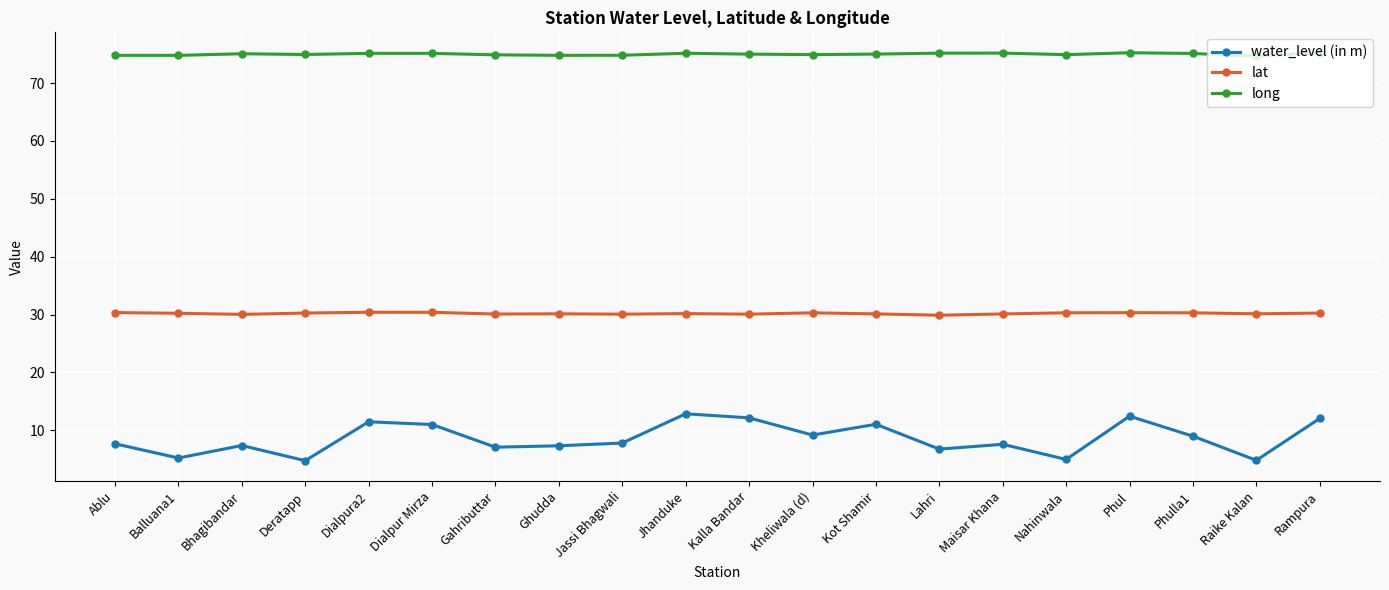

Which series has the widest spread of values?

water_level (in m)